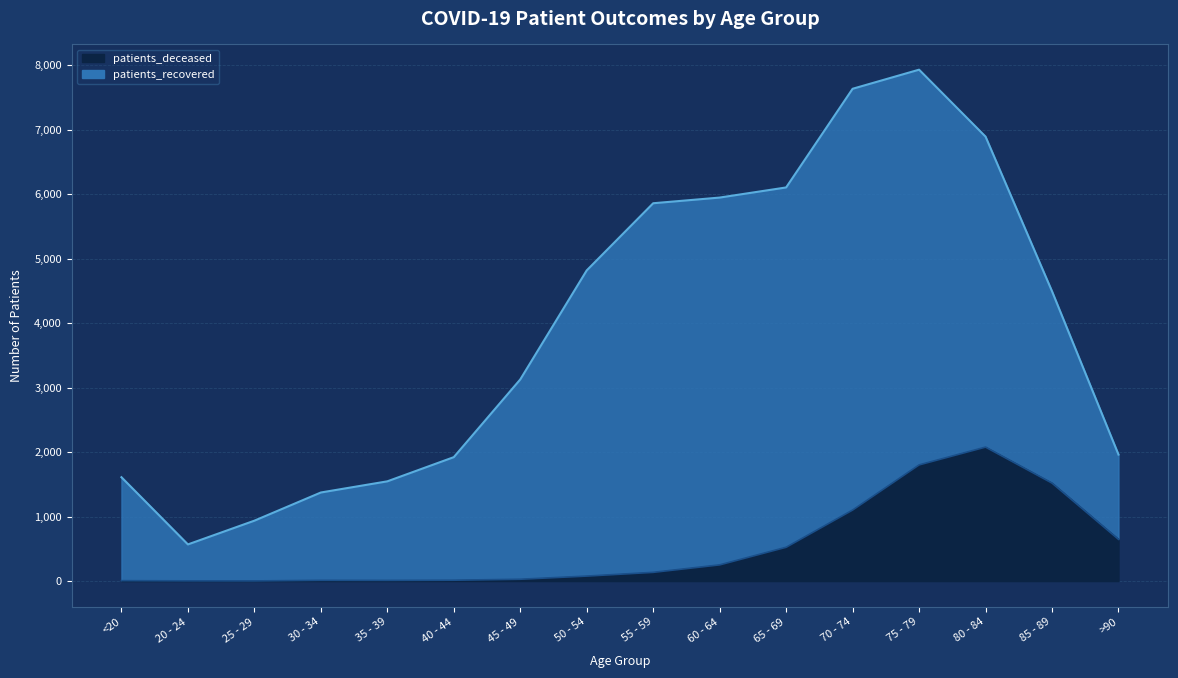

What is the change in value from 40 - 44 to 55 - 59?

+122